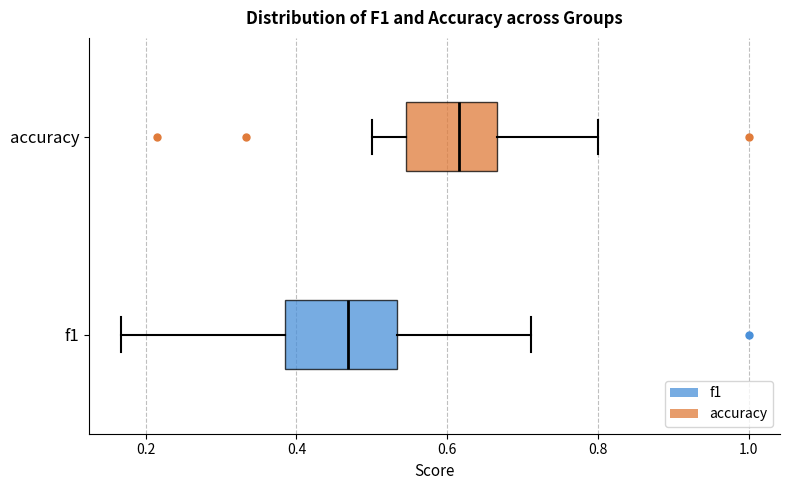

Reading bottom to top, transcribe this box plot: for each box, give where its median line is, the range the box spans, and where its two whiskers end, as read against the x-axis. The values are not printed on the chart, so give them approximately, as read against the axis.

f1: median 0.46, box 0.38 to 0.54, whiskers 0.16 to 0.72
accuracy: median 0.62, box 0.54 to 0.66, whiskers 0.50 to 0.80